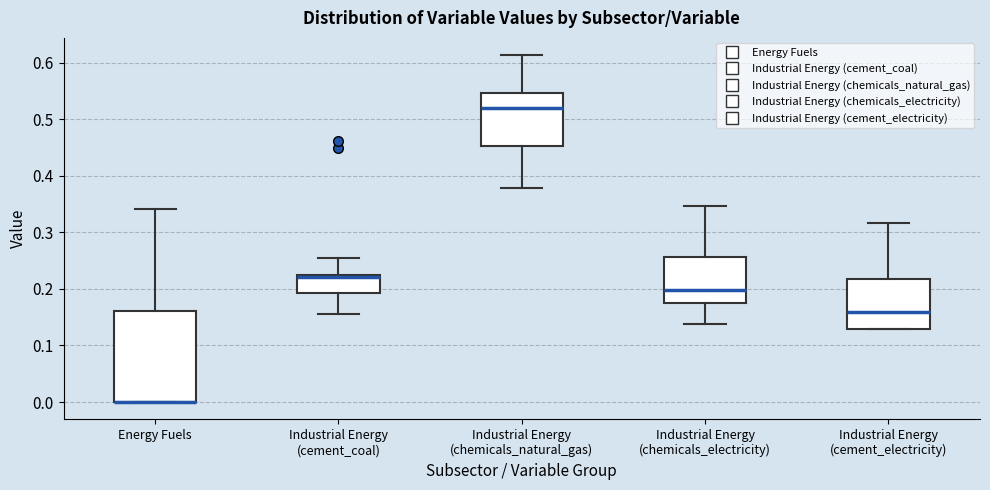

Comparing the boxes themselves (not the whiskers), which one is the tallest?

Energy Fuels